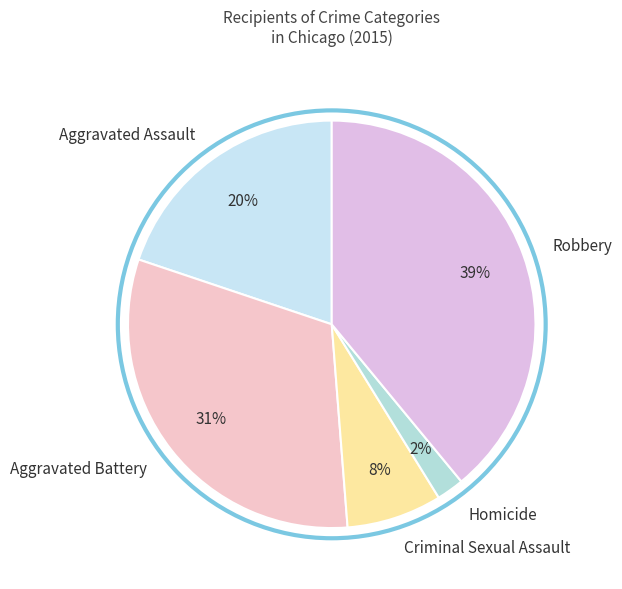

True or false: Aggravated Battery accounts for 31% of the total.

True